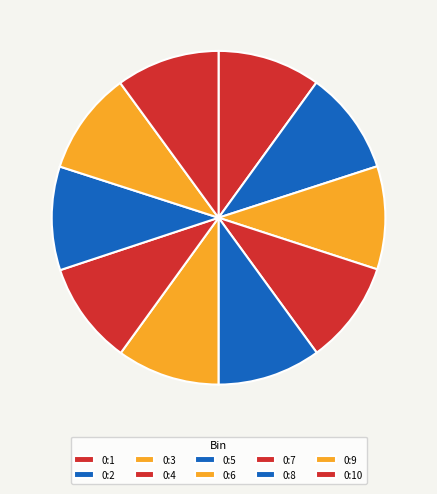

What portion of the pie excludes 0:5?

90.0%